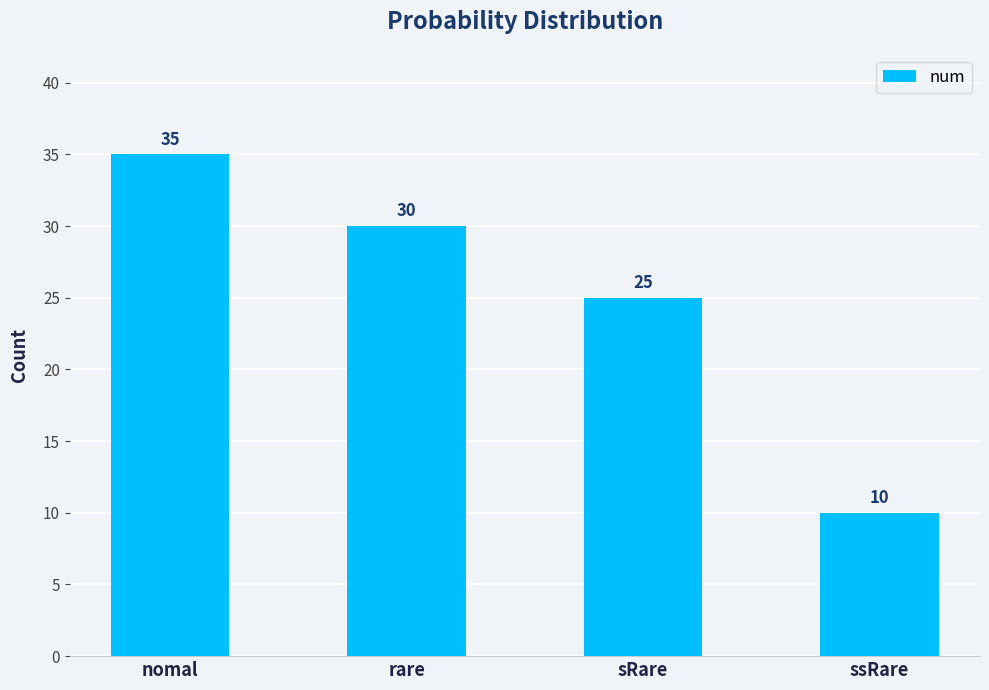

The chart shows a value of 25 at sRare. True or false?

True